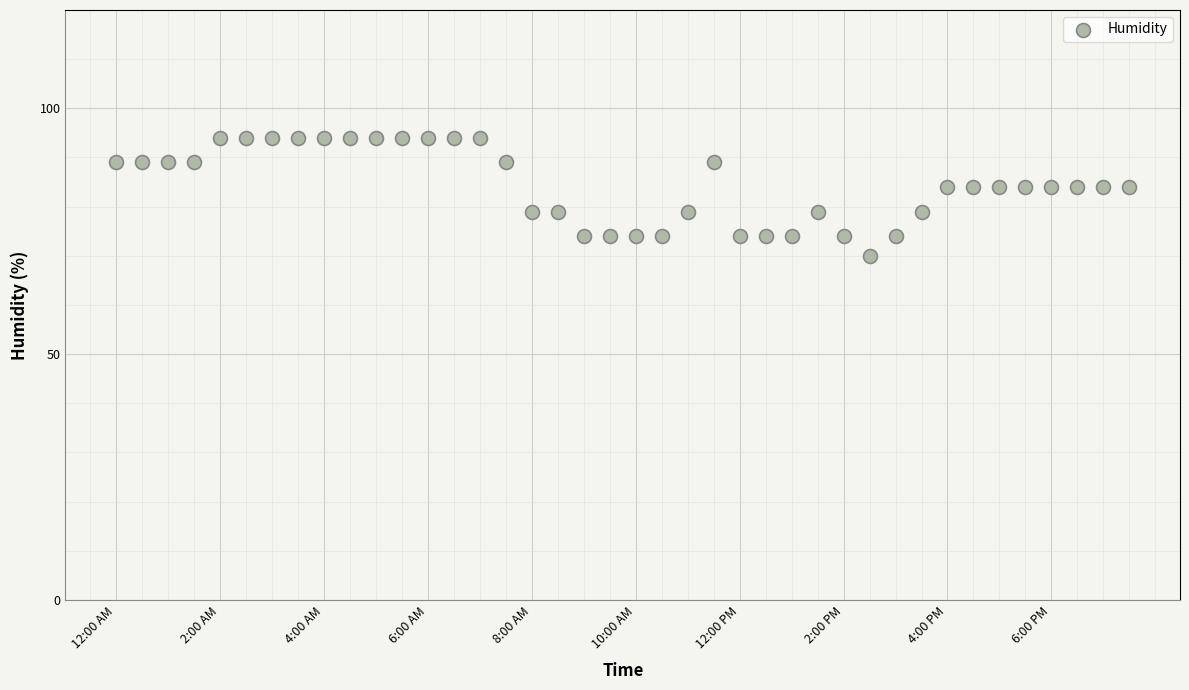

What is the range of Y values (max minus min)?

24